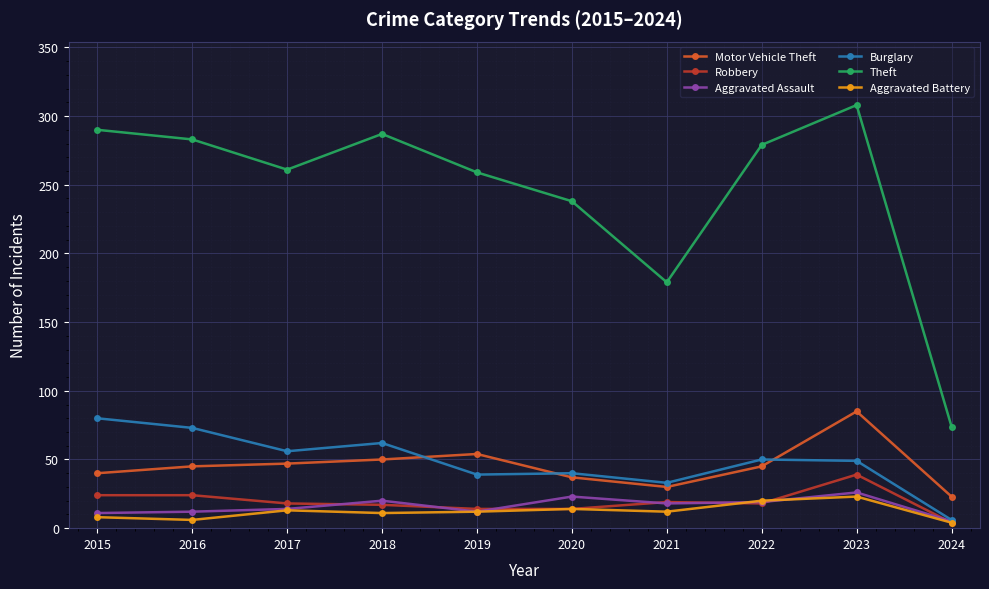

In Aggravated Battery, how many points are higher than both neighbors (excluding endpoints)?

3